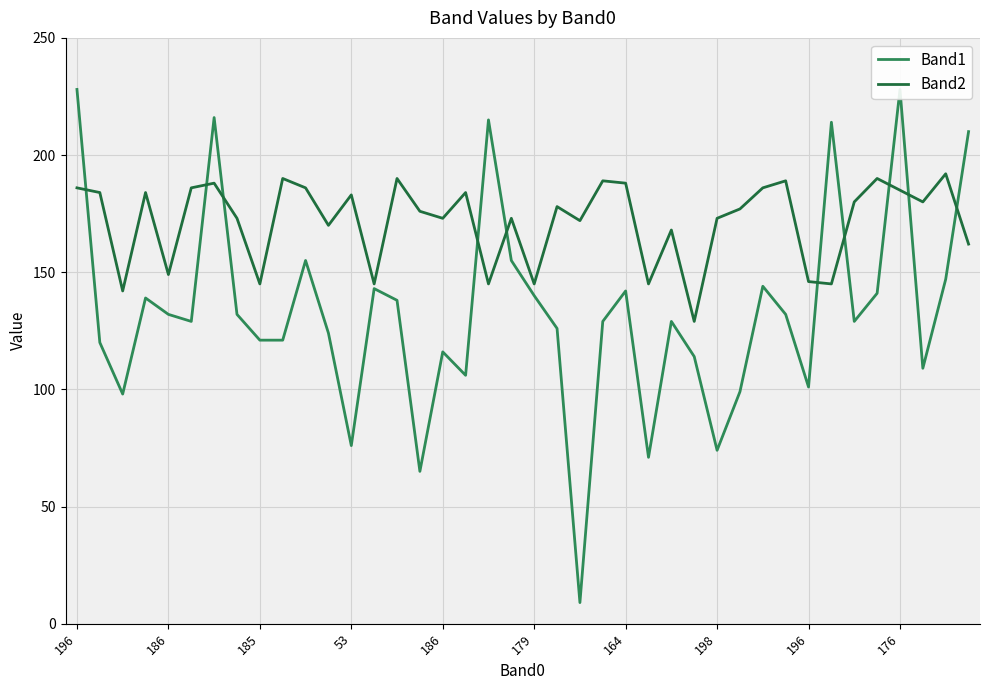

How many data points in Band2 are above 178?

19